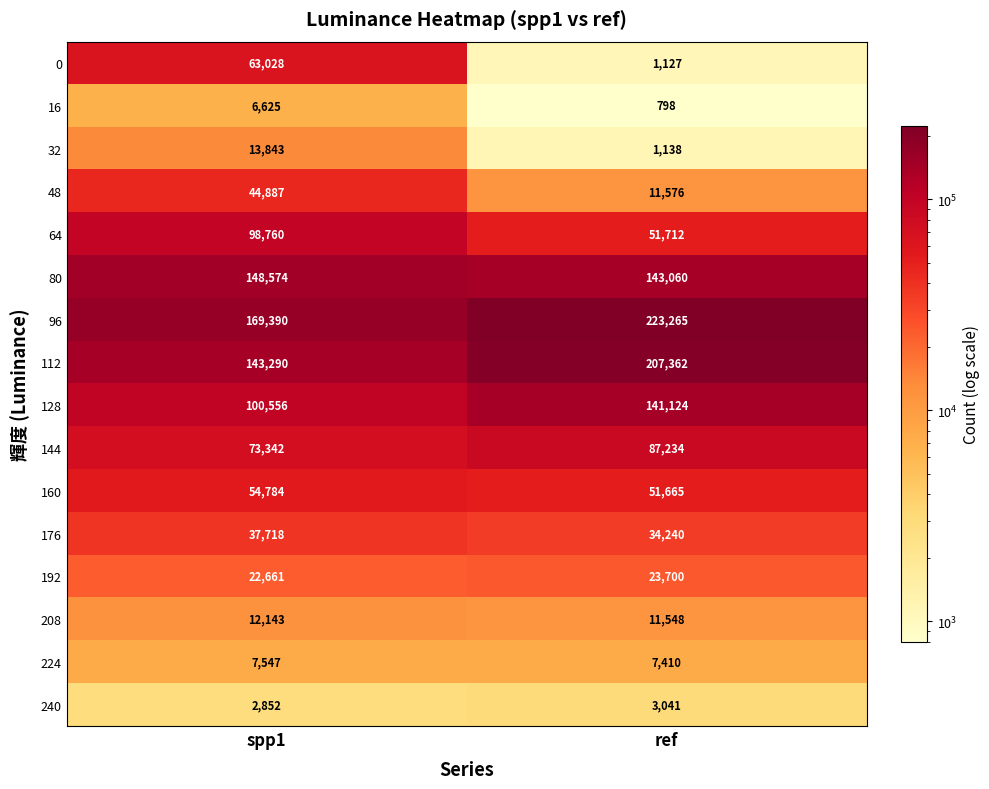

How many data points does each series have?

2